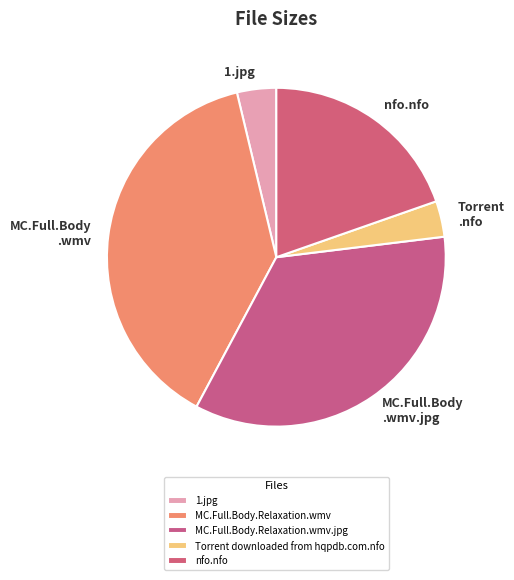

Approximately how many times larger is the value at Torrent downloaded from hqpdb.com.nfo compared to MC.Full.Body.Relaxation.wmv.jpg?

0.1